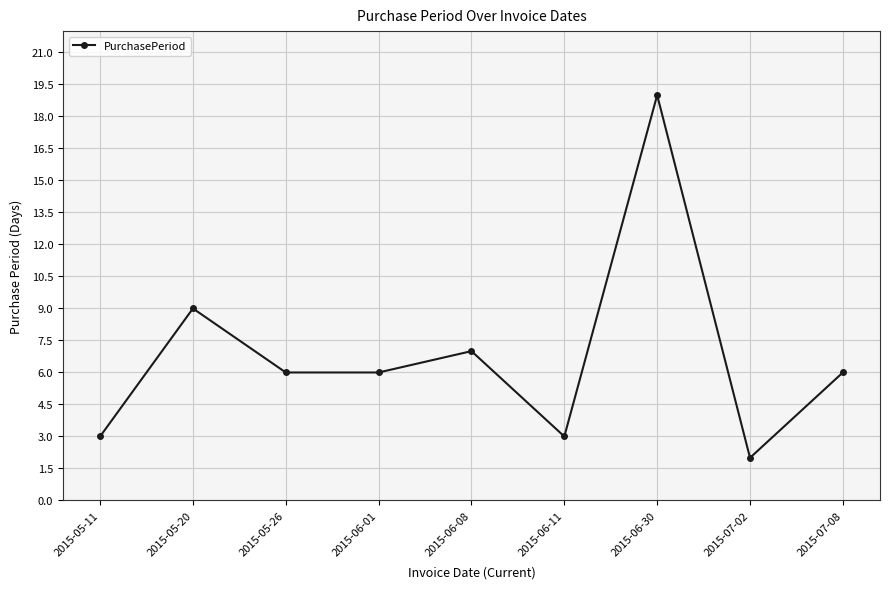

What value does the data have at 2015-07-08, to the nearest 10?

10